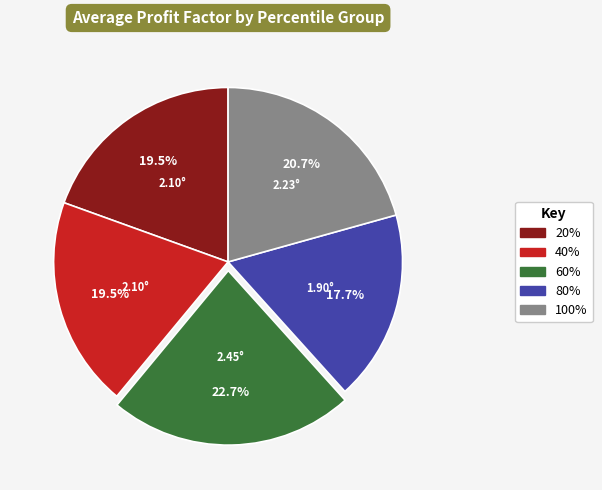

To the nearest percent, what is the combined percentage of 100% and 80%?

38%